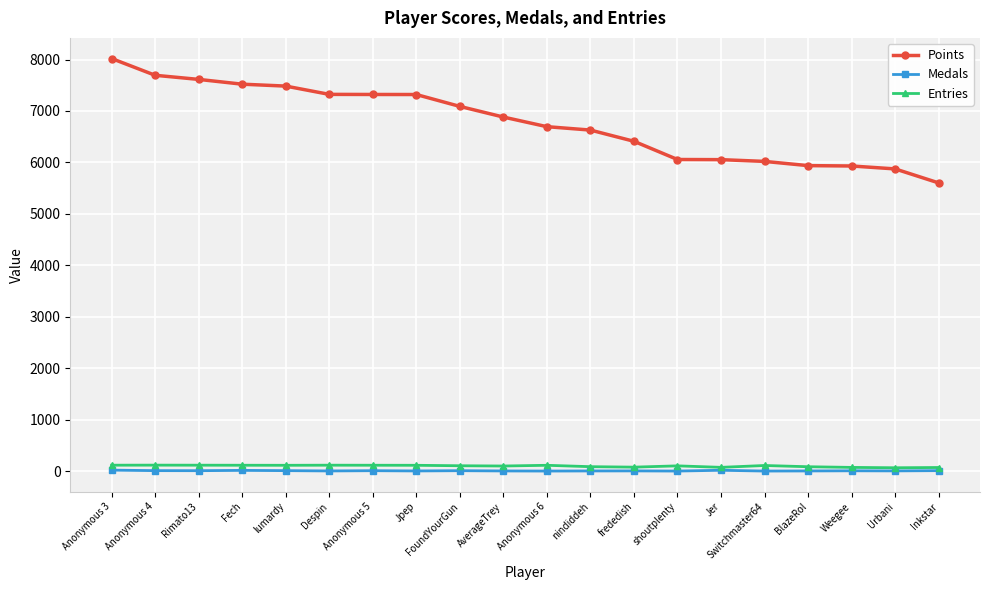

True or false: Points and Entries cross at least once.

False